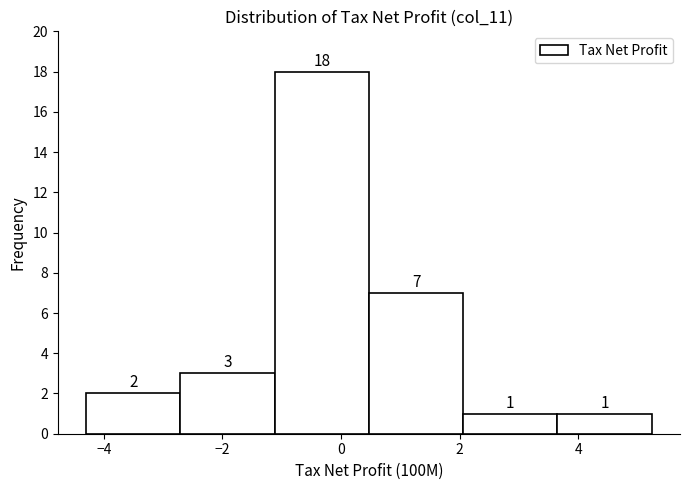

What is the height of the bar covering 2.0 to 3.6 on the x-axis? The bar edges are not printed on the chart, so give them approximately, as read against the axis.

1